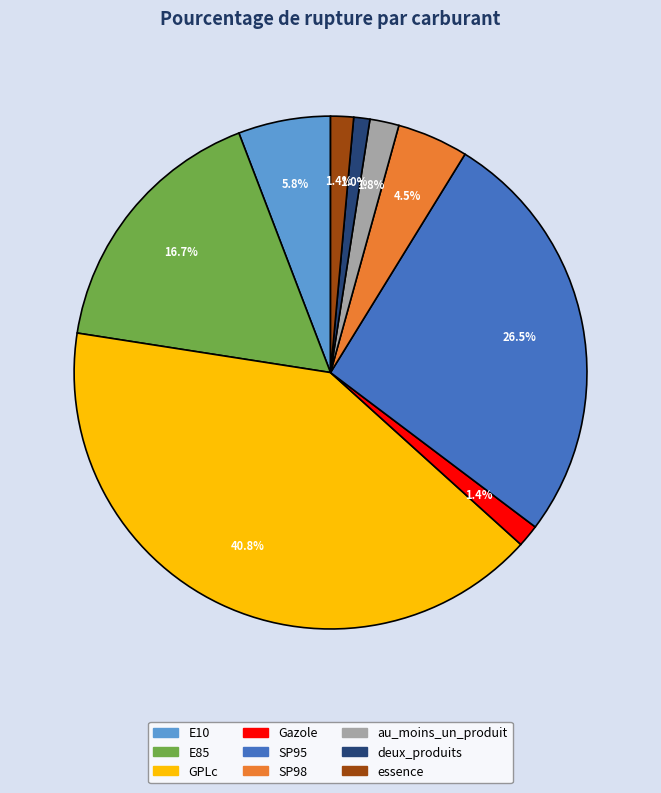

The E85 slice represents 17% of the pie. True or false?

True